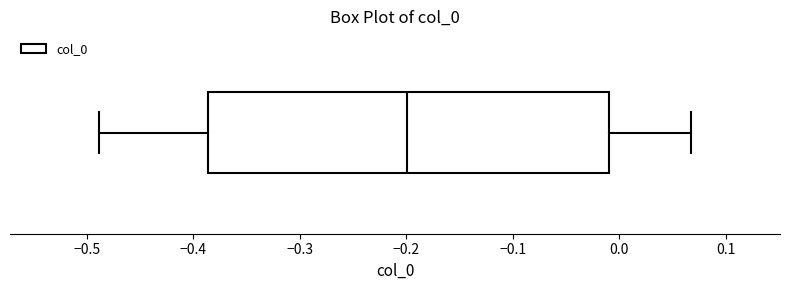

Where is the left edge of the box on the x-axis? The values are not printed on the chart, so give them approximately, as read against the axis.

-0.39